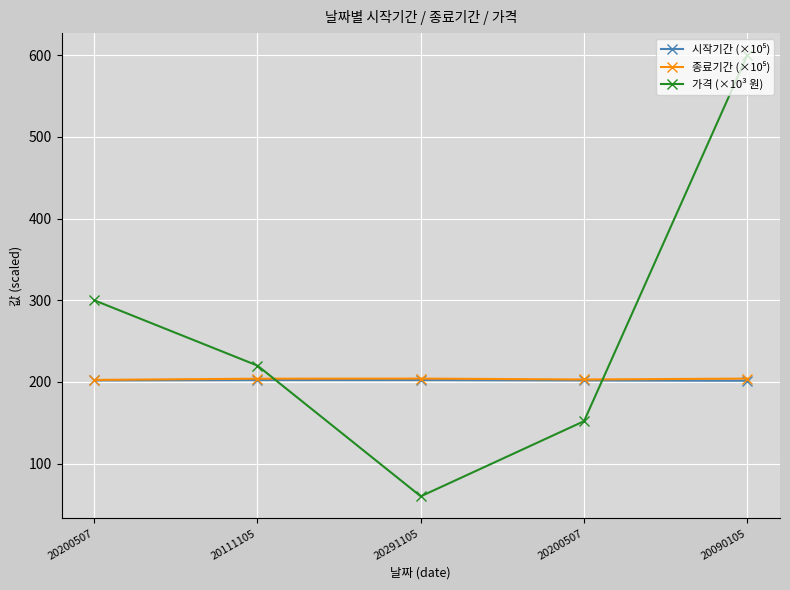

Which has a higher value, 20200507 or 20090105?

20200507